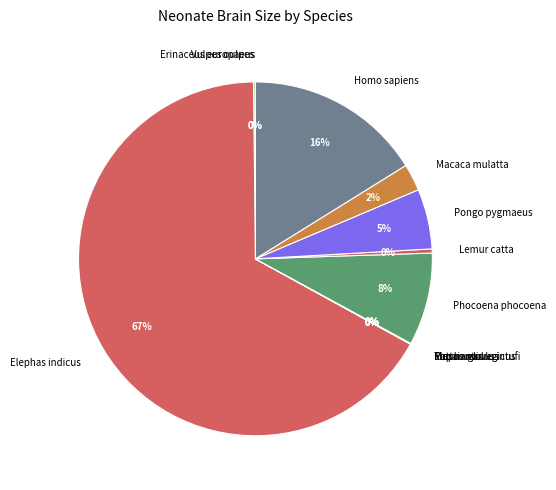

Is it true that Homo sapiens is 28% of the pie?

False